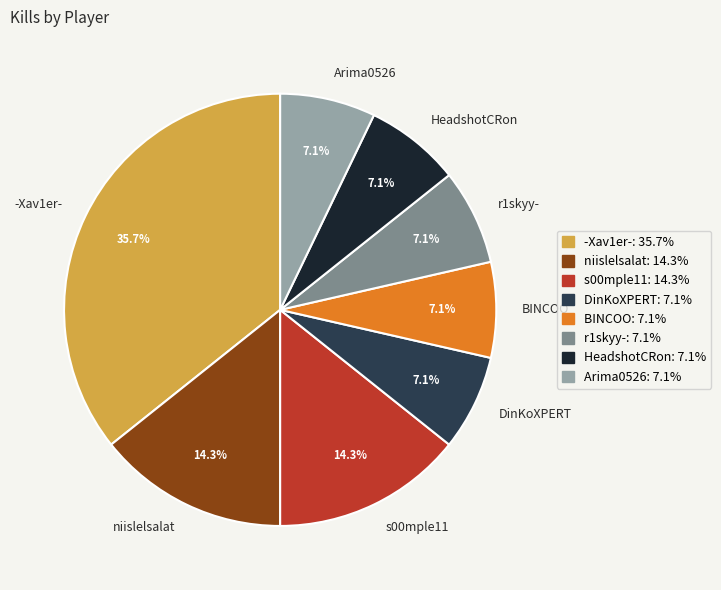

Count the number of slices in the pie.

8